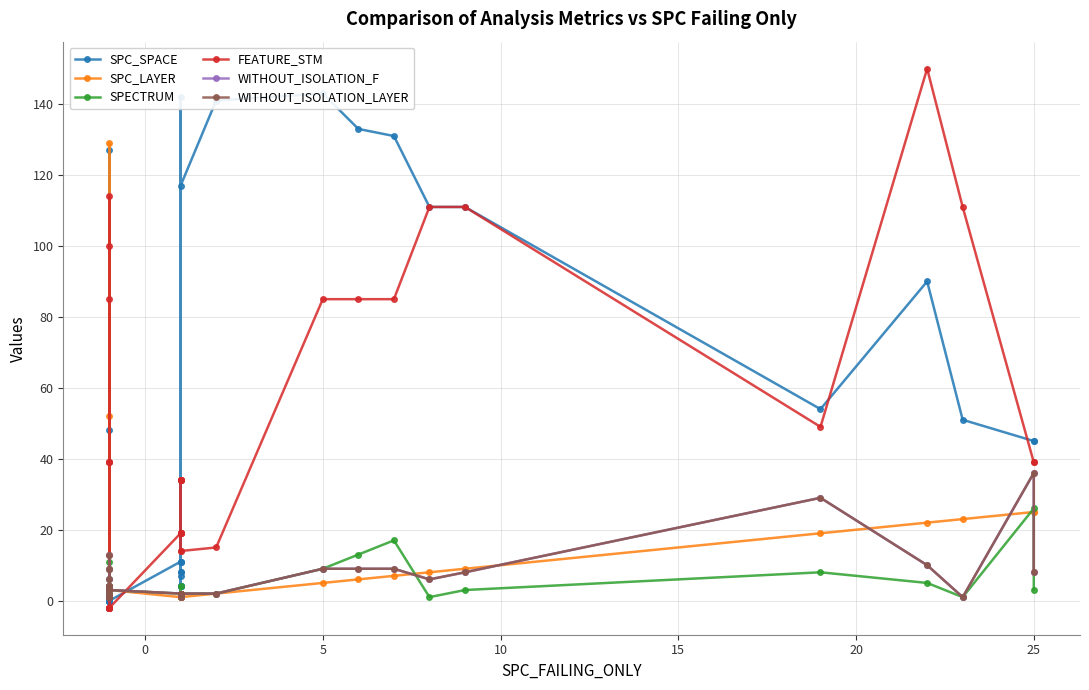

Reading left to right, extract all data points from this chart.

SPC_SPACE: 0	0	0	0	0	0	0	0	0	48	0	127	0	11	7	4	8	4	142	11	11	4	8	4	117	141	143	133	131	111	111	54	90	51	45	45
SPC_LAYER: 13	9	1	1	1	1	4	1	2	52	4	129	3	1	1	1	1	1	1	1	1	1	1	1	1	2	5	6	7	8	9	19	22	23	25	25
SPECTRUM: 11	9	1	1	2	4	4	3	2	6	3	3	3	2	2	2	2	4	2	2	2	2	2	1	2	2	9	13	17	1	3	8	5	1	26	3
FEATURE_STM: 39	85	39	-2	-2	-2	39	-2	-2	114	-2	100	-2	19	34	34	34	34	14	19	19	19	34	19	14	15	85	85	85	111	111	49	150	111	39	39
WITHOUT_ISOLATION_F: 13	9	1	1	1	1	4	1	2	6	4	3	3	2	2	2	2	2	2	2	2	2	2	1	2	2	9	9	9	6	8	29	10	1	36	8
WITHOUT_ISOLATION_LAYER: 13	9	1	1	1	1	4	1	2	6	4	3	3	2	2	2	2	2	2	2	2	2	2	1	2	2	9	9	9	6	8	29	10	1	36	8